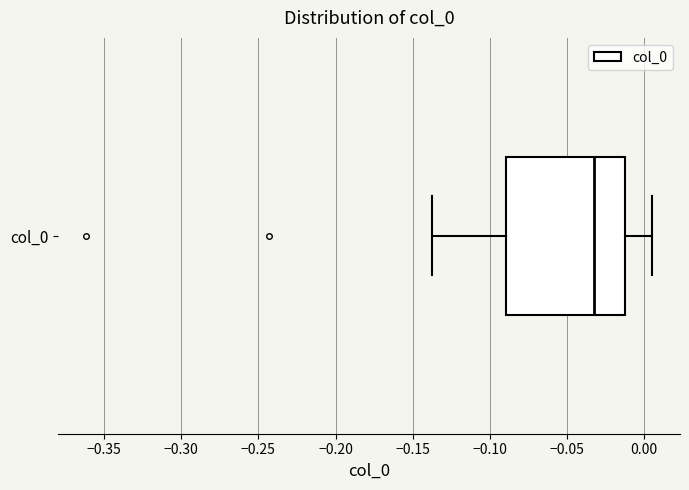

Transcribe this box plot: give where the median line is, the range the box spans, and where the two whiskers end, as read against the x-axis. The values are not printed on the chart, so give them approximately, as read against the axis.

median -0.030, box -0.090 to -0.010, whiskers -0.140 to 0.005